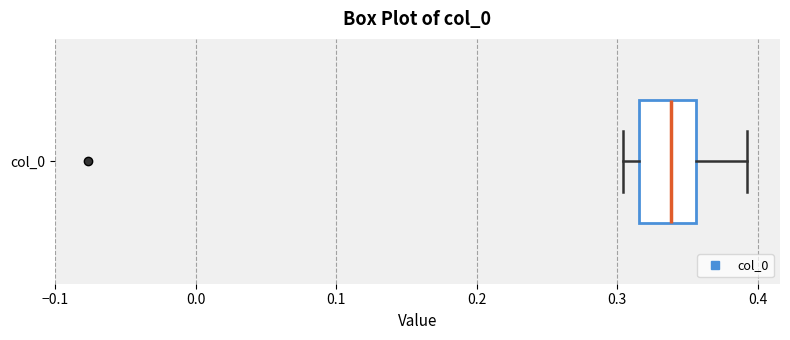

Transcribe this box plot: give where the median line is, the range the box spans, and where the two whiskers end, as read against the x-axis. The values are not printed on the chart, so give them approximately, as read against the axis.

median 0.34, box 0.32 to 0.36, whiskers 0.30 to 0.39